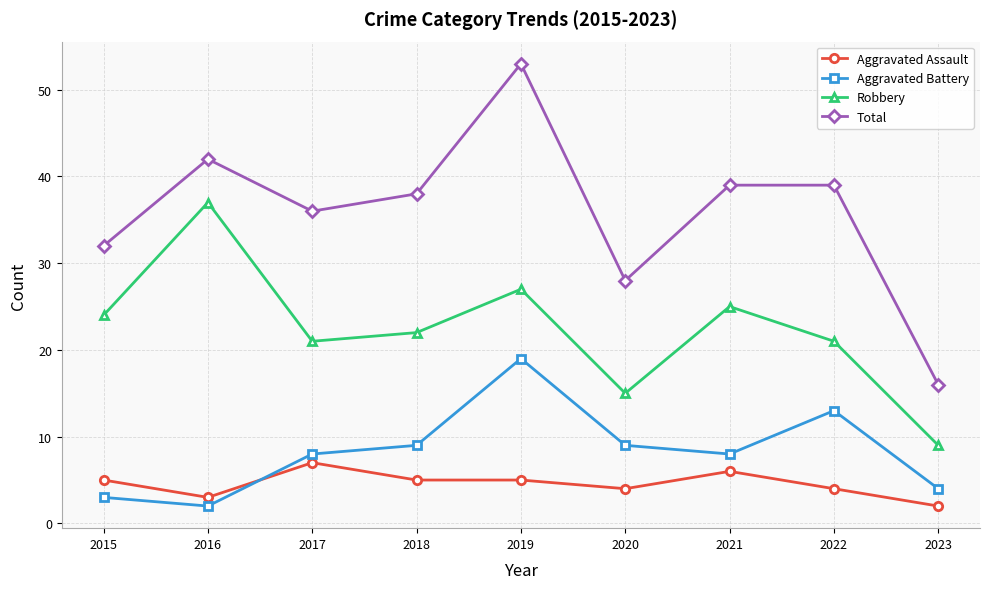

Is it true that Aggravated Assault equals 5 at 2019?

True